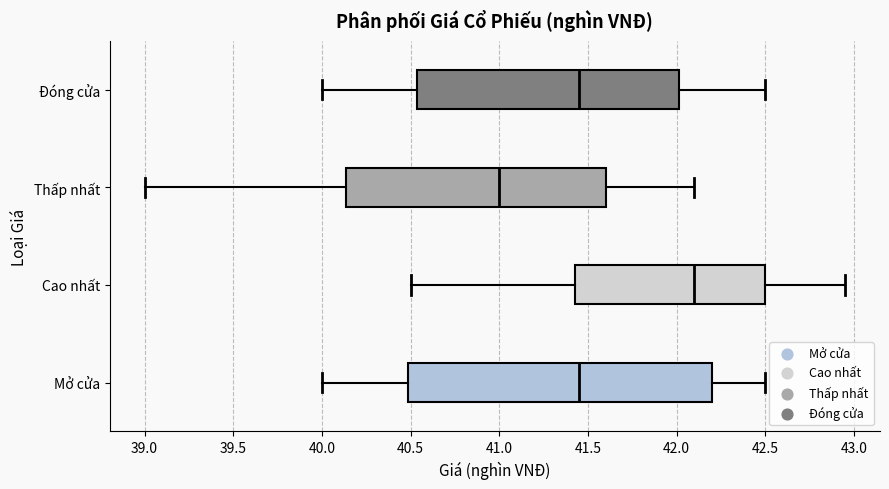

Which box is the widest, from its left edge to its right edge?

Mở cửa